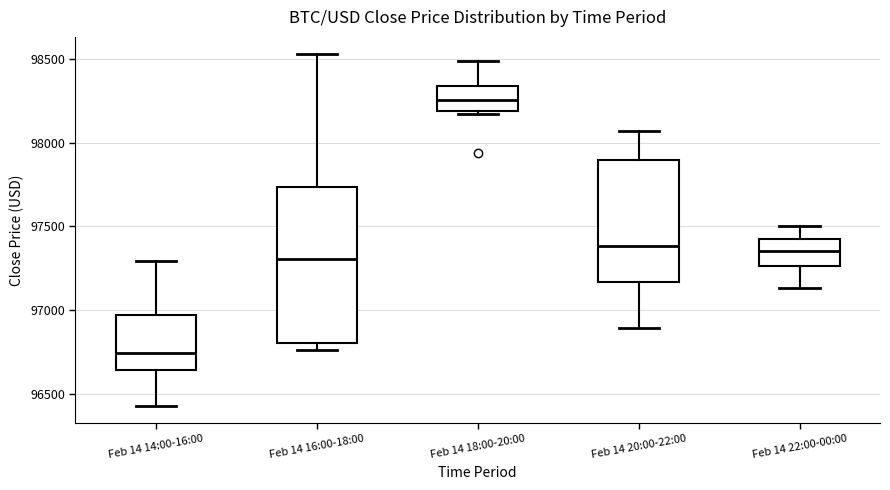

Reading left to right, read every box against the y-axis: the position of its median line, the range the box covers, and the ends of its whiskers. The values are not printed on the chart, so give them approximately, as read against the axis.

Feb 14 14:00-16:00: median 96750, box 96650 to 96950, whiskers 96450 to 97300
Feb 14 16:00-18:00: median 97300, box 96800 to 97750, whiskers 96750 to 98550
Feb 14 18:00-20:00: median 98250, box 98200 to 98350, whiskers 98150 to 98500
Feb 14 20:00-22:00: median 97400, box 97150 to 97900, whiskers 96900 to 98050
Feb 14 22:00-00:00: median 97350, box 97250 to 97450, whiskers 97150 to 97500